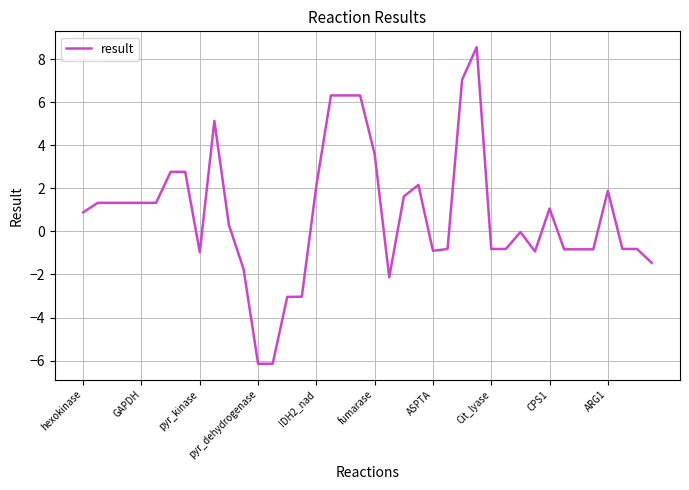

What is the smallest value displayed?

-6.1